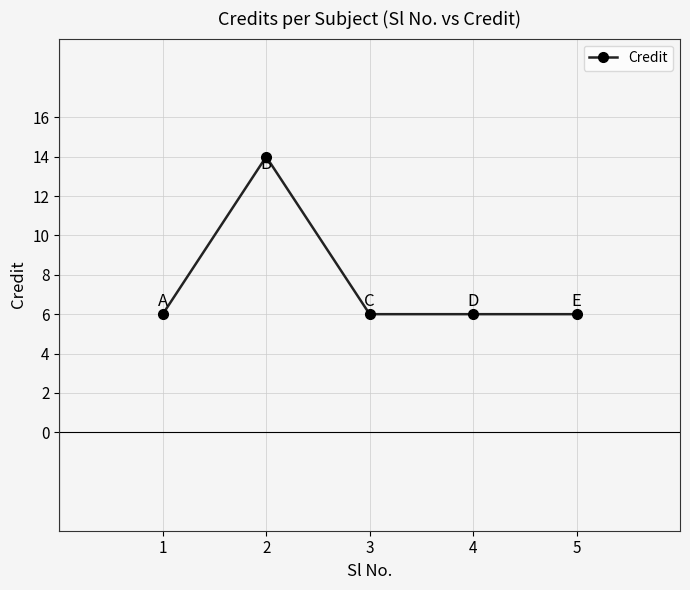

Where is the first local maximum?

2